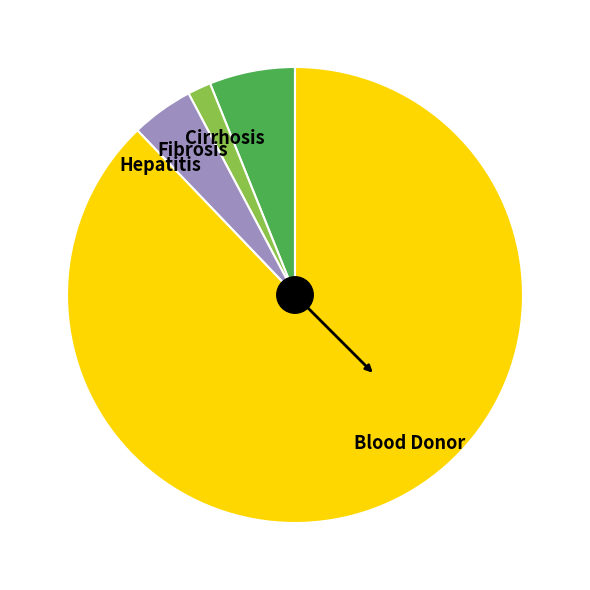

The Blood Donor slice represents 88% of the pie. True or false?

True